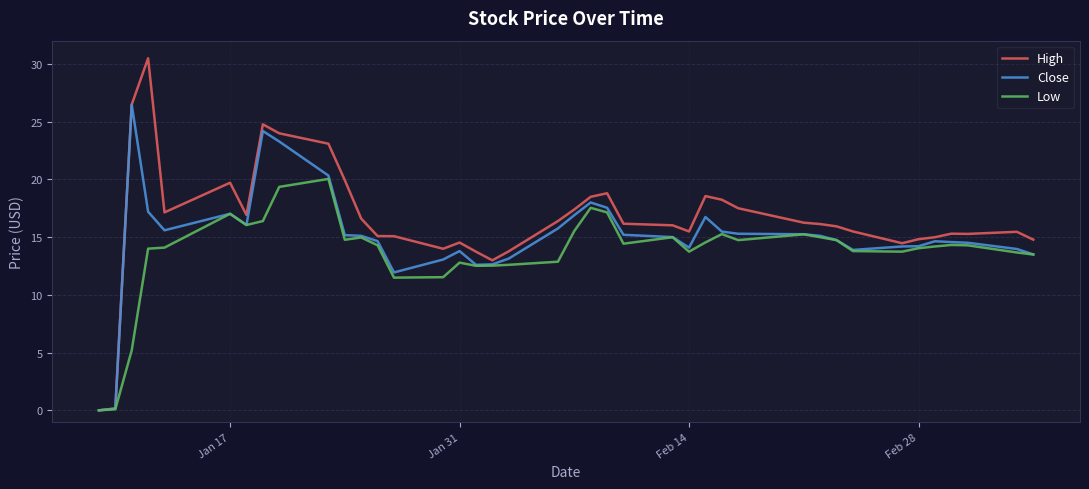

Which series has the largest range (max minus min)?

High